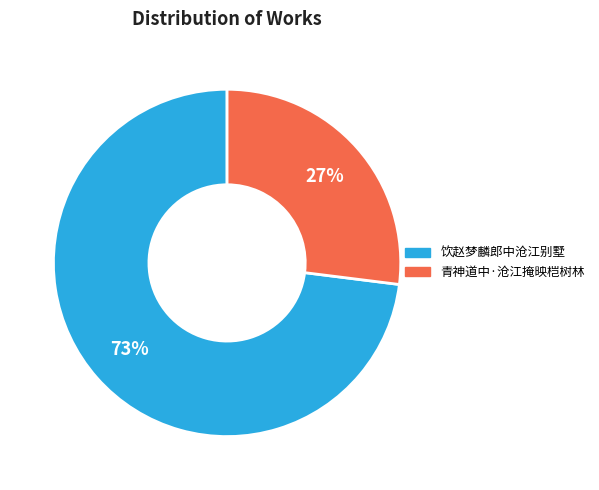

To the nearest percent, what percentage of the pie is 饮赵梦麟郎中沧江别墅?

73%